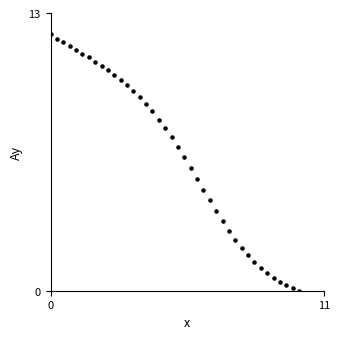

What is the range of X values (max minus min)?

10.0